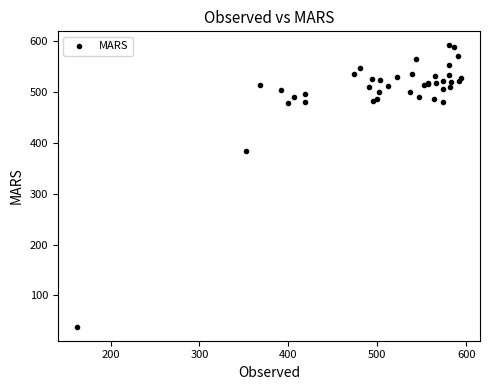

What Y value in the scatter plot is closest to 314?

382.7